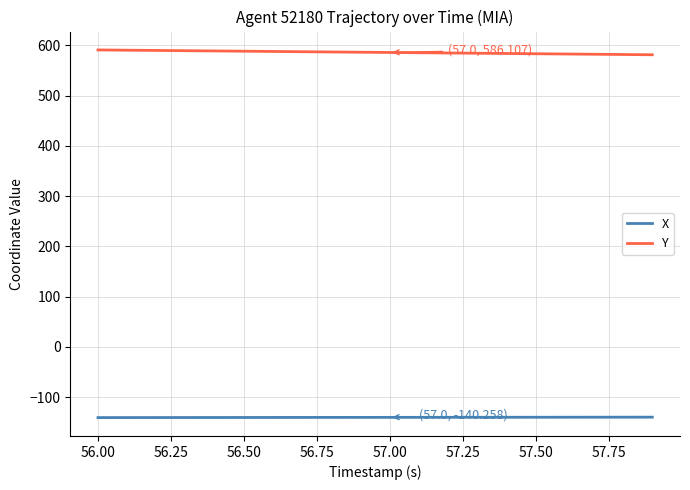

True or false: X and Y intersect in this chart.

False